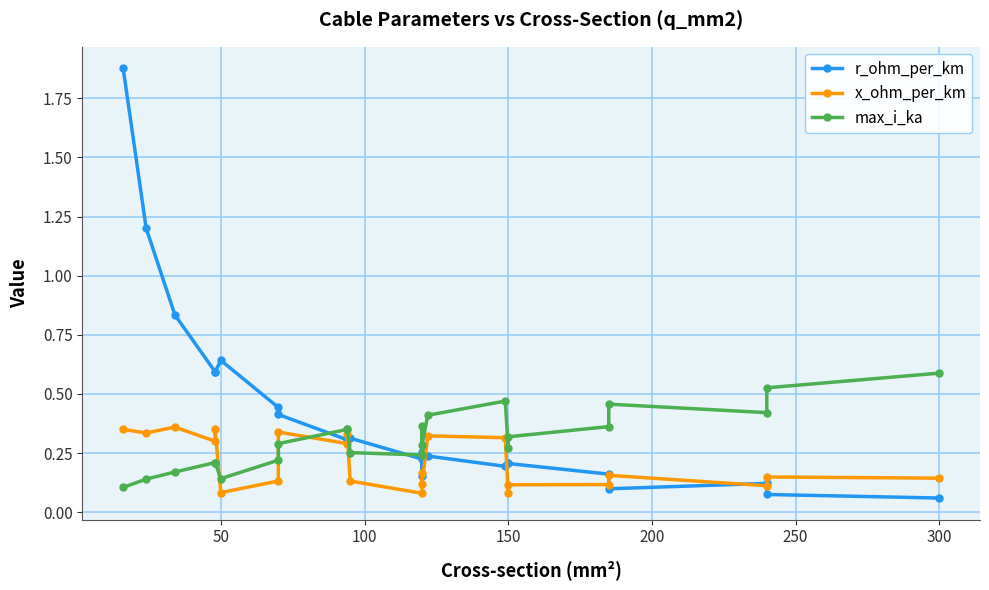

What is the difference between the maximum and second lowest values in the max_i_ka series?

0.4